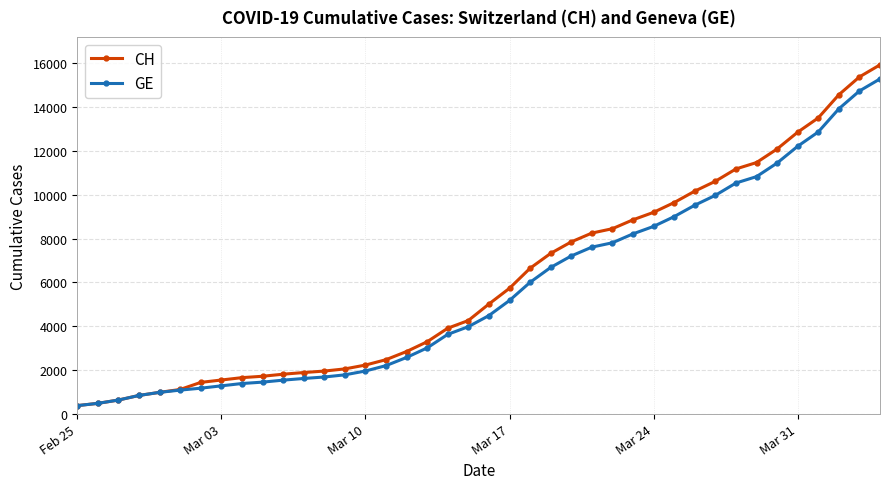

What is the value of the CH point at the 30th from the left?

9642